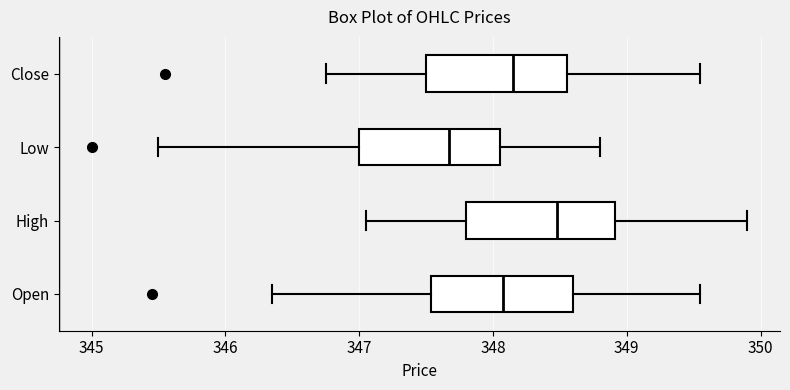

Which box has the furthest to the right median line?

High